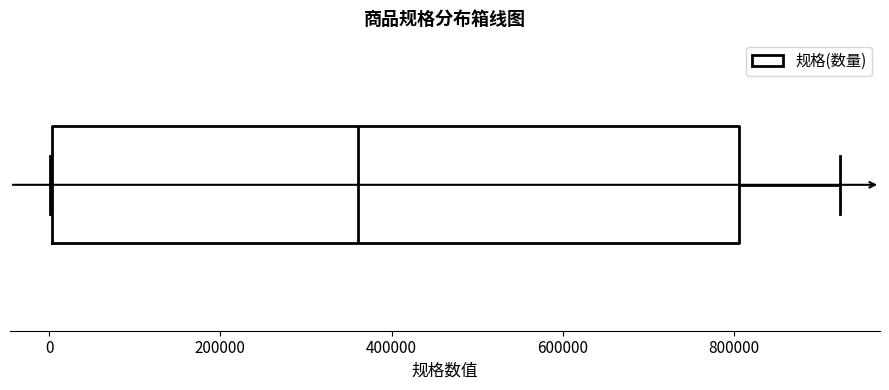

Read this box plot against the x-axis: the position of the median line, the range covered by the box, and the ends of both whiskers. The values are not printed on the chart, so give them approximately, as read against the axis.

median 360000, box 0 to 800000, whiskers 0 to 920000